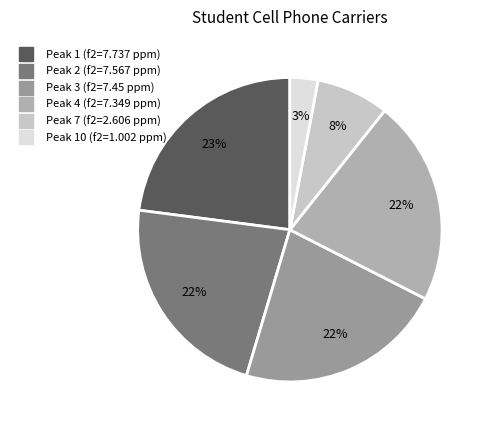

To the nearest percent, what is the average slice percentage?

17%